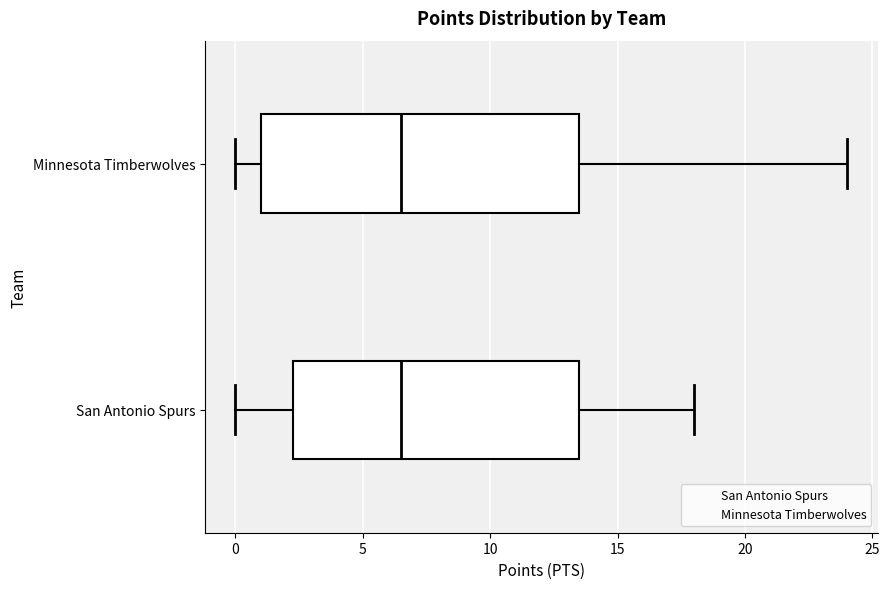

Where does the left whisker of the box for Minnesota Timberwolves end on the x-axis? The values are not printed on the chart, so give them approximately, as read against the axis.

0.0